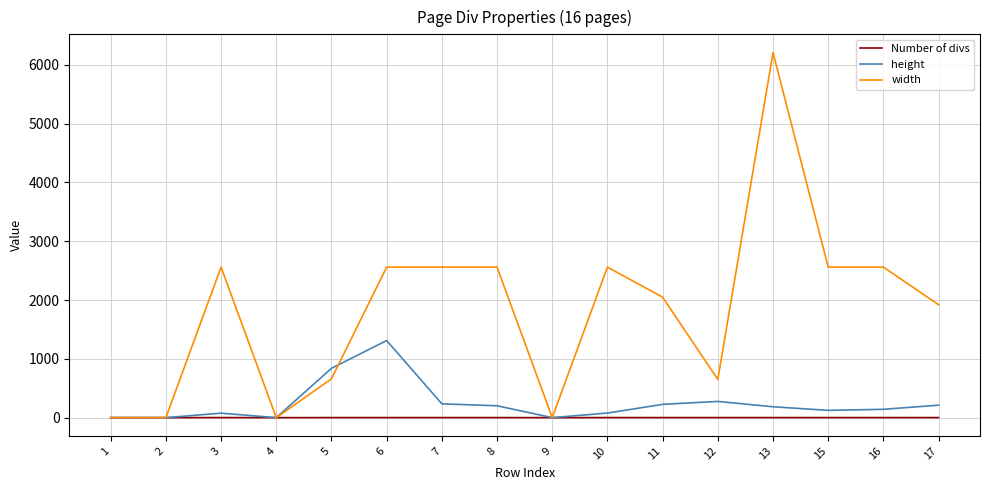

What is the maximum value for height?

1311